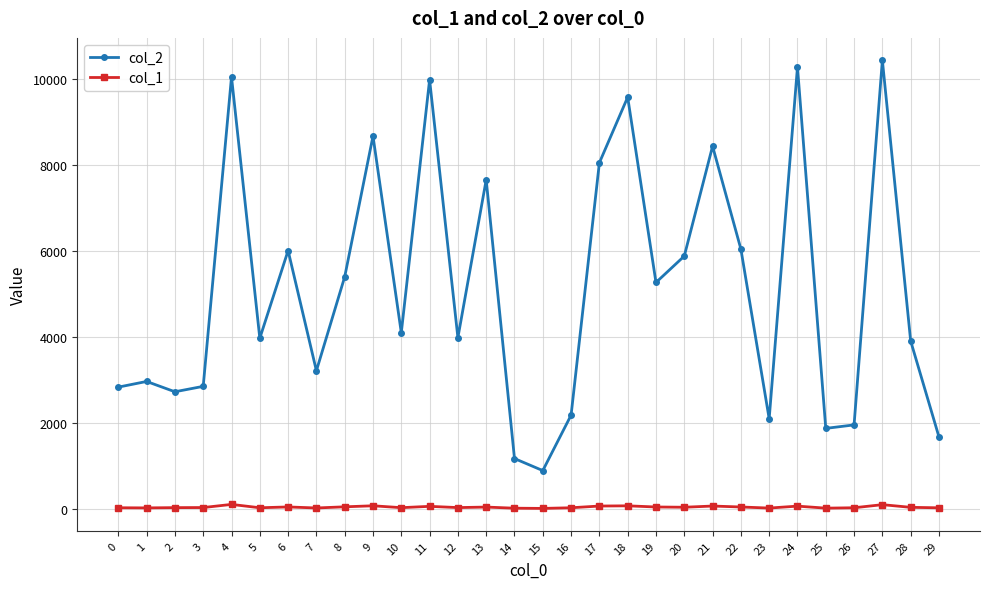

Which category has the lowest value in the col_2 series?

15